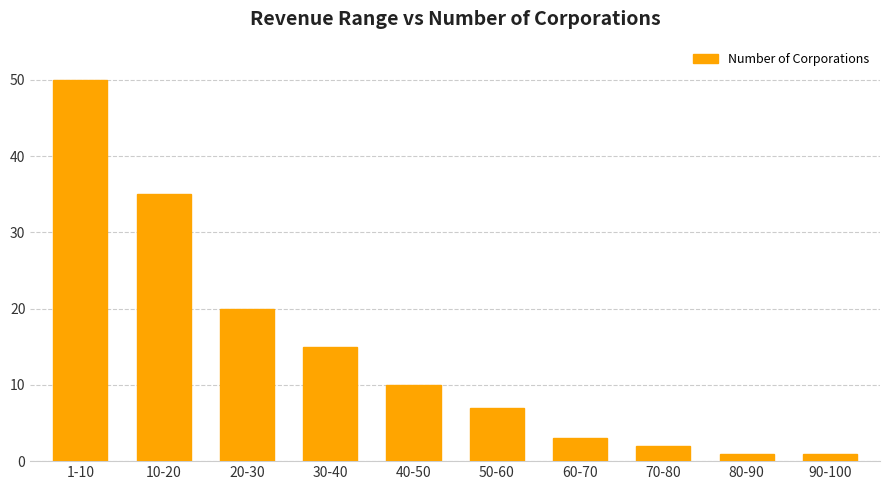

Which label corresponds to the largest value in the chart?

1-10